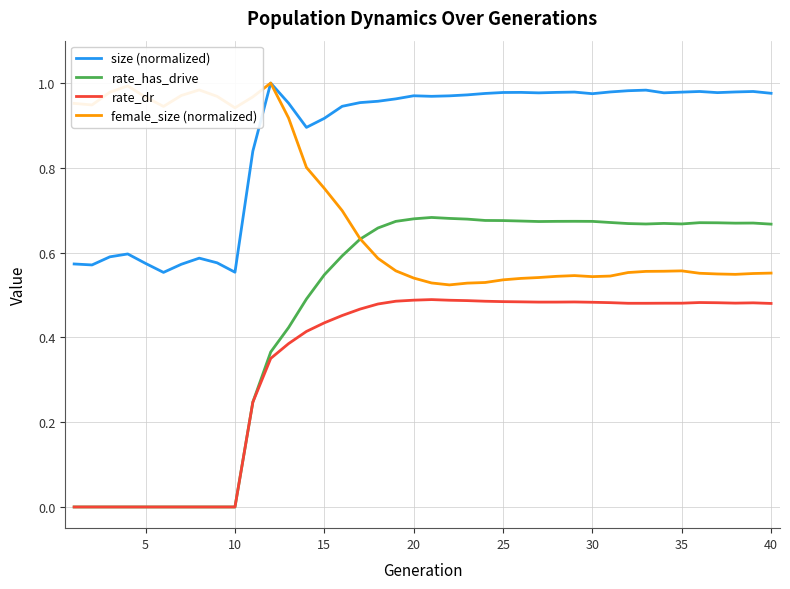

What is the sum of all female_size (normalized) values?

28.0